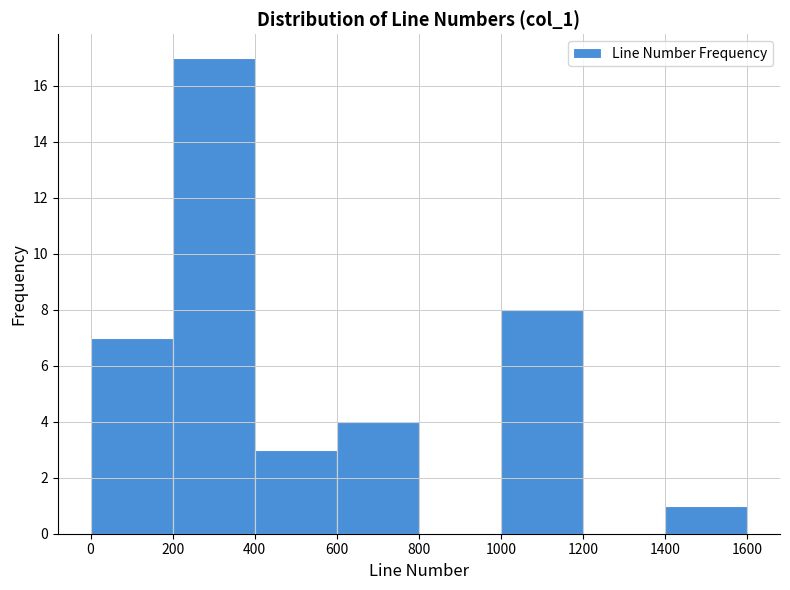

Reading left to right, transcribe this chart: for each bar, give the range it covers on the x-axis and its height. The values are not printed on the chart, so give them approximately, as read against the axis.

0 to 200: 7
200 to 400: 17
400 to 600: 3
600 to 800: 4
800 to 1000: 0
1000 to 1200: 8
1200 to 1400: 0
1400 to 1600: 1